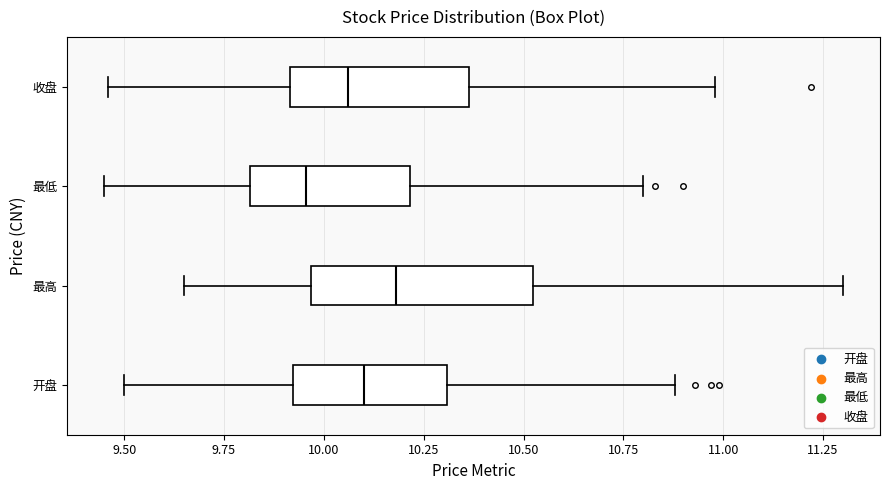

Where does the right whisker of the box for 最高 end on the x-axis? The values are not printed on the chart, so give them approximately, as read against the axis.

11.30